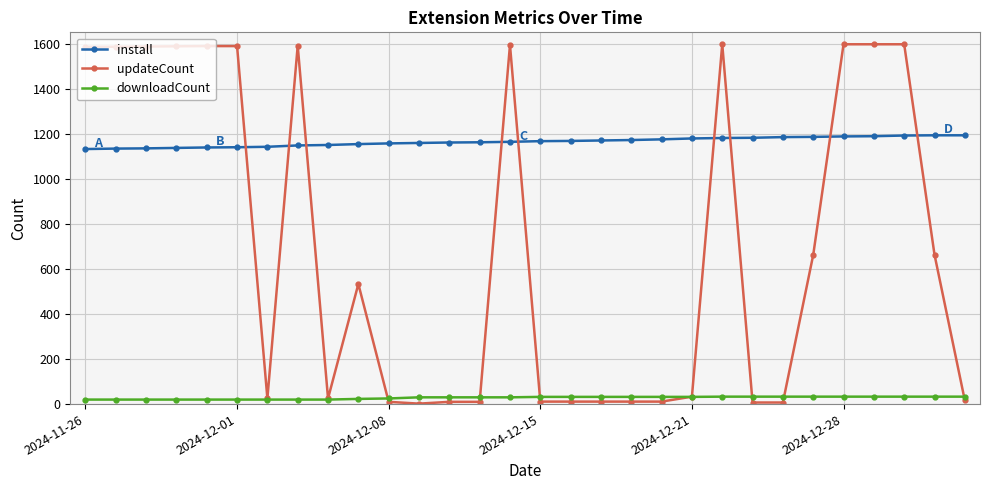

Rank the series by their maximum value, from lowest to highest.

downloadCount, install, updateCount